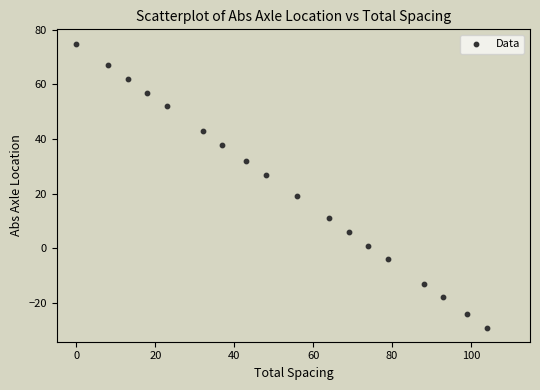

What is the range of Y values (max minus min)?

104